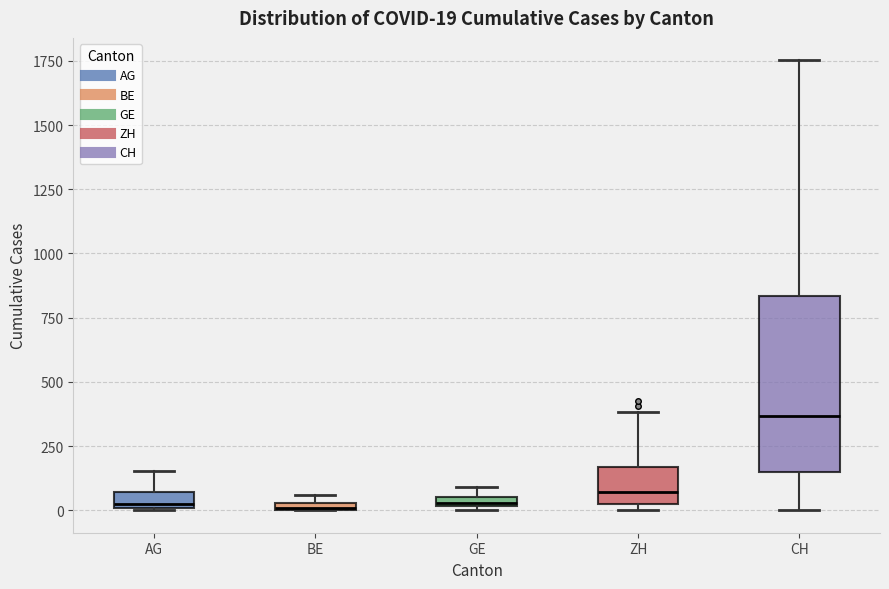

Comparing the boxes themselves (not the whiskers), which one is the tallest?

CH